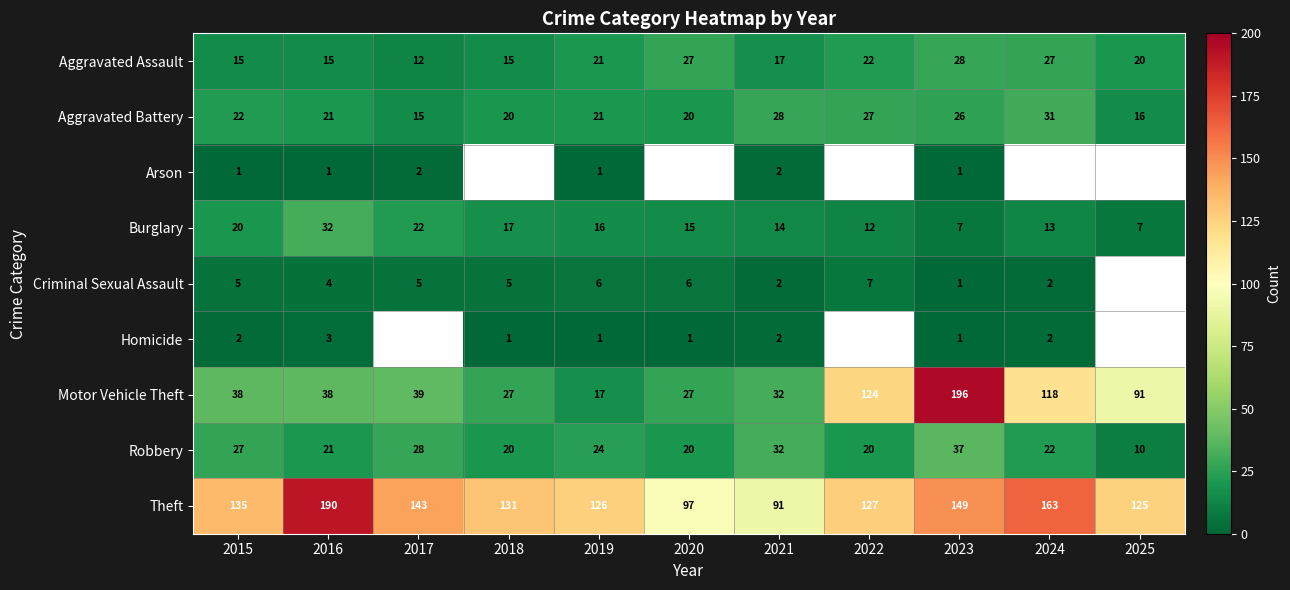

What is the difference between the maximum and minimum values in the Burglary series?

25